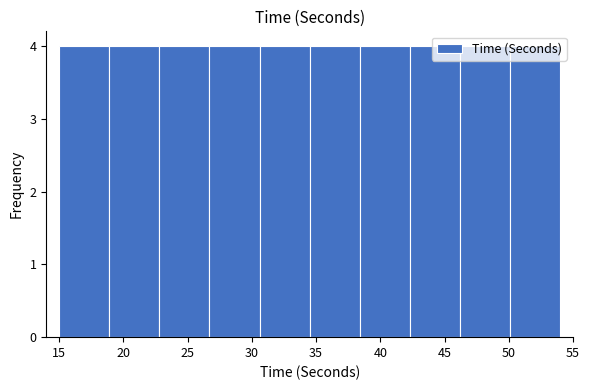

Reading left to right, list every bar in this chart as the range it spans on the x-axis followed by its height. Neither the bar edges nor the heights are printed on the chart, so give them approximately, as read against the axes.

15.0 to 18.9: 4
18.9 to 22.8: 4
22.8 to 26.7: 4
26.7 to 30.6: 4
30.6 to 34.5: 4
34.5 to 38.4: 4
38.4 to 42.3: 4
42.3 to 46.2: 4
46.2 to 50.1: 4
50.1 to 54.0: 4